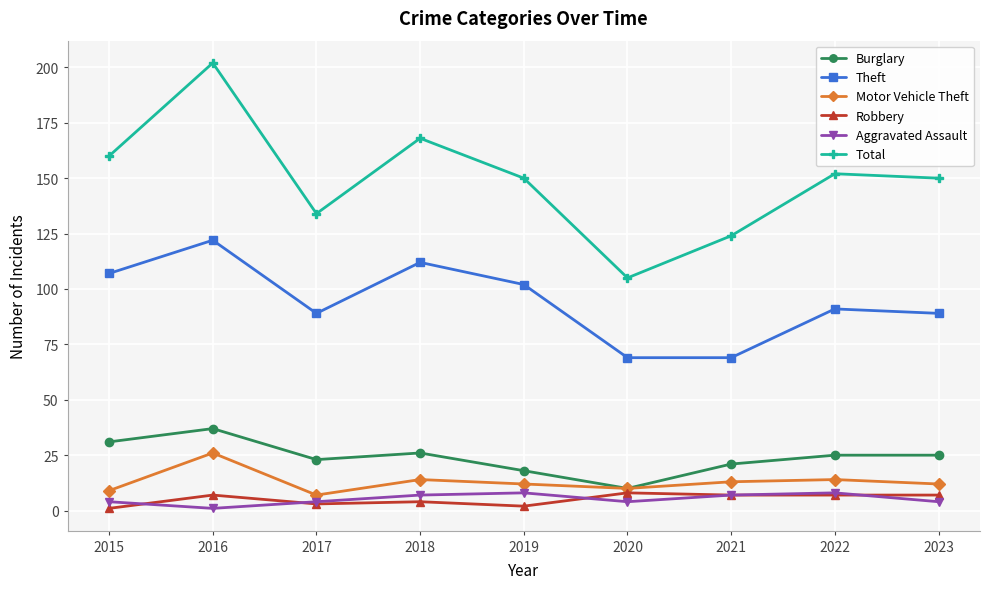

At which category does the chart reach its peak across all series?

2016